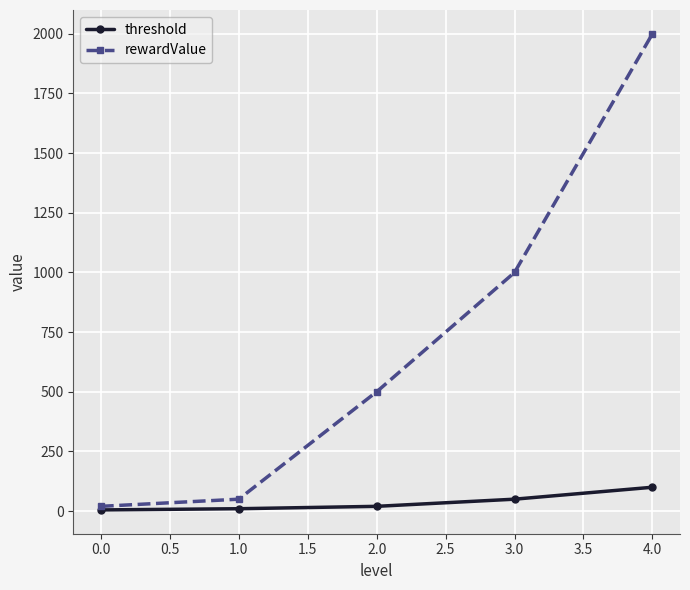

Rank the series by their average value, from highest to lowest.

rewardValue, threshold